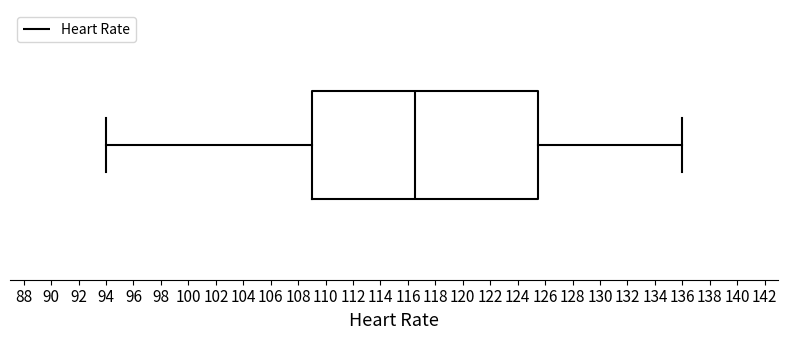

Where is the right edge of the box on the x-axis? The values are not printed on the chart, so give them approximately, as read against the axis.

125.6